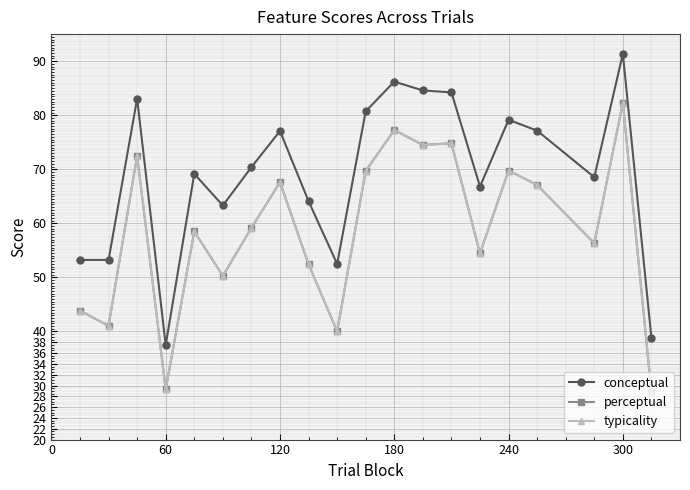

Is this an area chart (filled region under the line)?

No